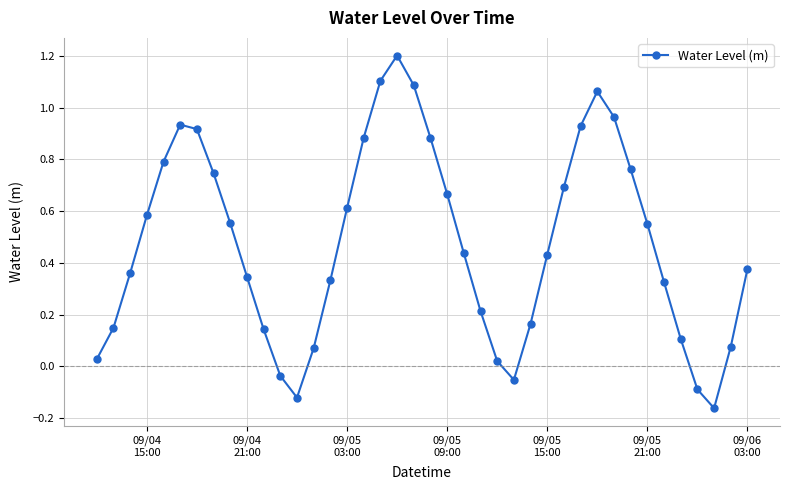

What is the difference between the maximum and minimum values?

1.4